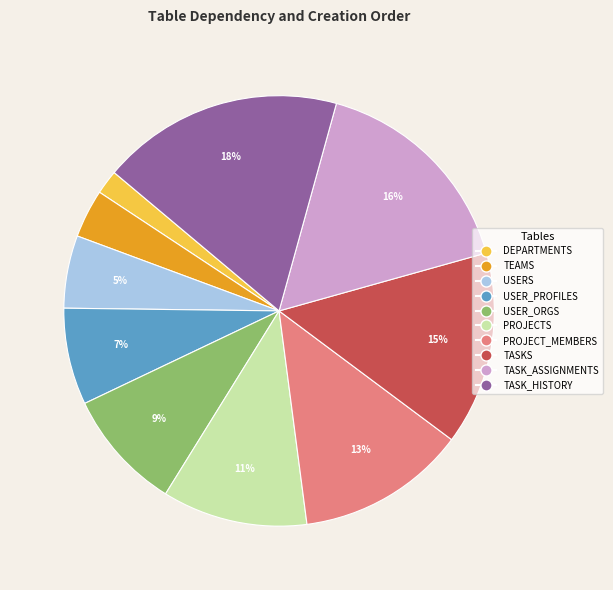

To the nearest percent, what percentage of the pie is TEAMS?

4%